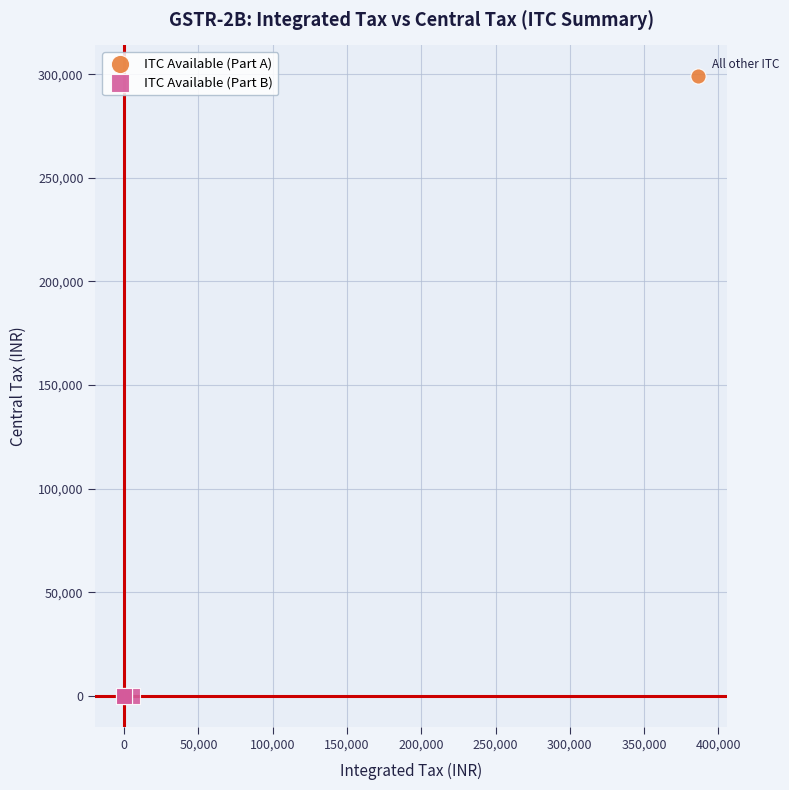

Which series reaches the maximum Y coordinate?

ITC Available (Part A)